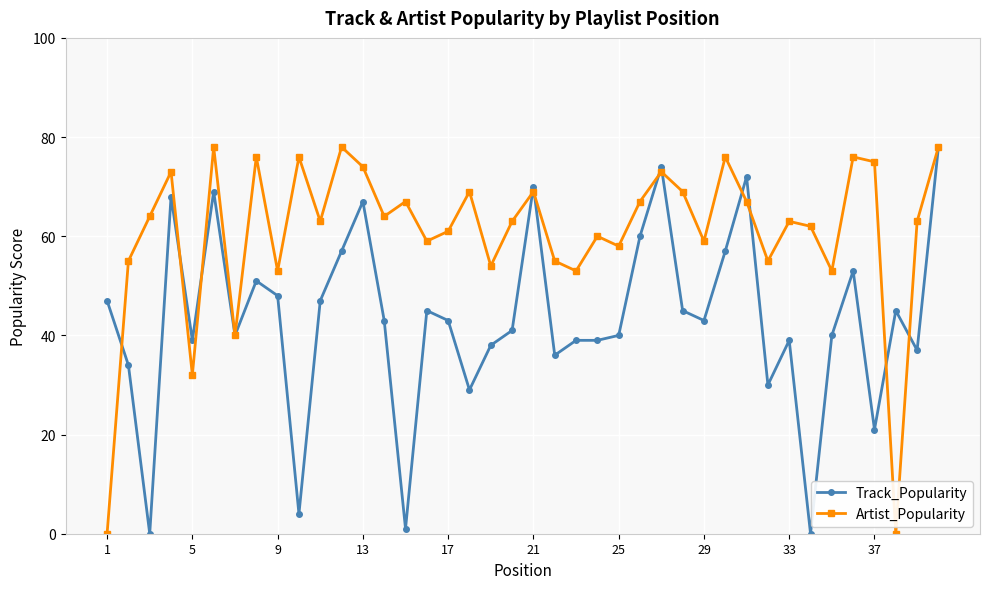

Rank the series by their average value, from highest to lowest.

Artist_Popularity, Track_Popularity